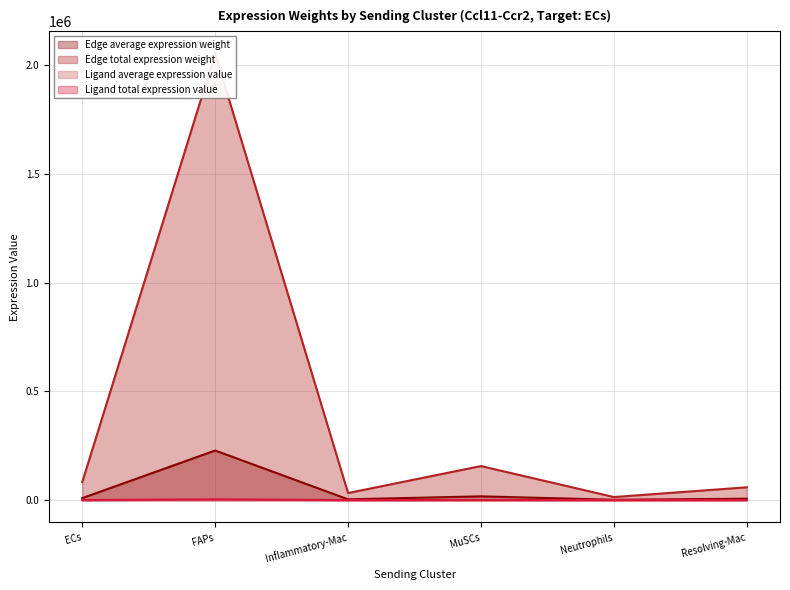

Which category has the highest value in the Edge average expression weight series?

FAPs